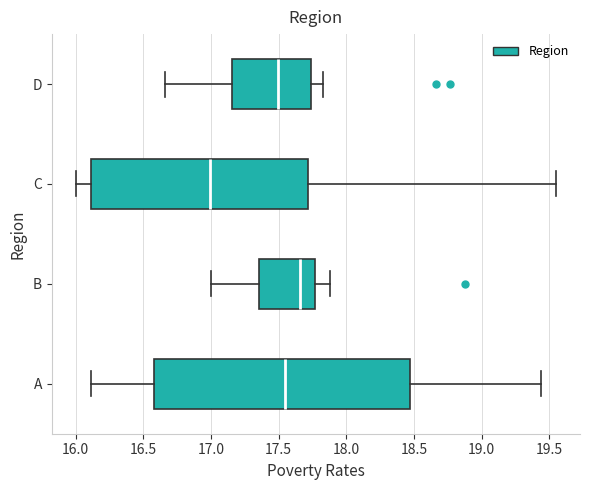

Which box is the widest, from its left edge to its right edge?

A